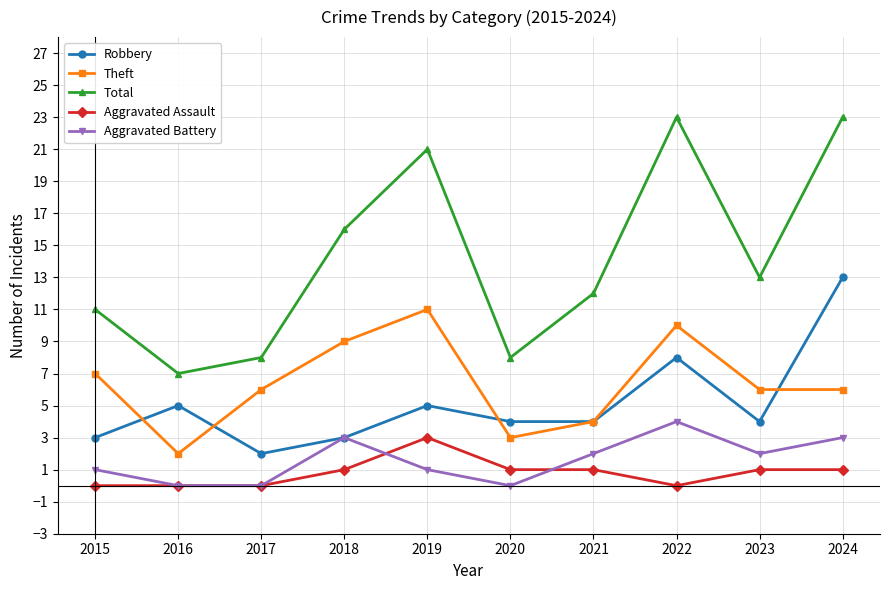

True or false: Theft and Aggravated Battery intersect in this chart.

False